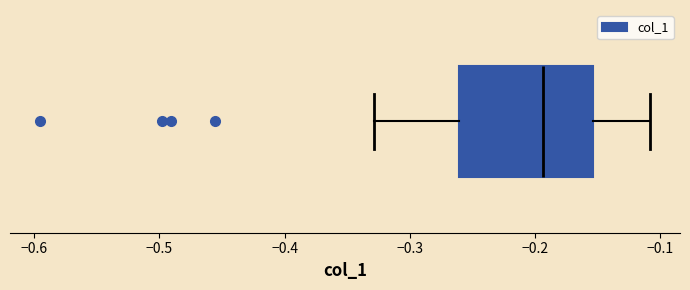

Read this box plot against the x-axis: the position of the median line, the range covered by the box, and the ends of both whiskers. The values are not printed on the chart, so give them approximately, as read against the axis.

median -0.19, box -0.26 to -0.15, whiskers -0.33 to -0.11